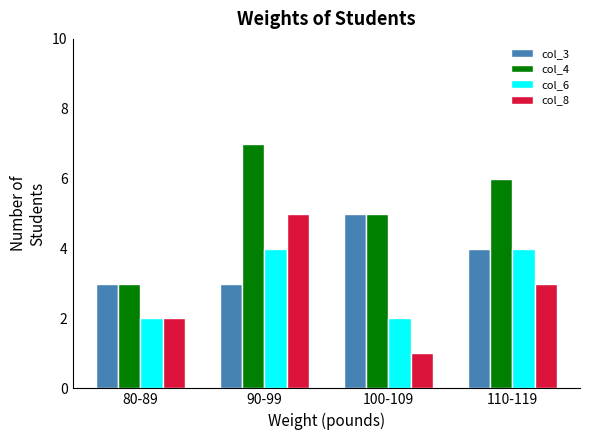

At which label is col_4 closest to 5?

100-109